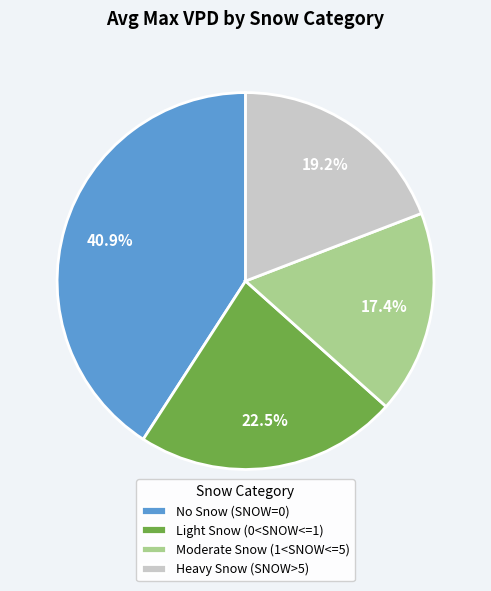

What percentage do Moderate Snow (1<SNOW<=5) and Heavy Snow (SNOW>5) together represent?

36.6%